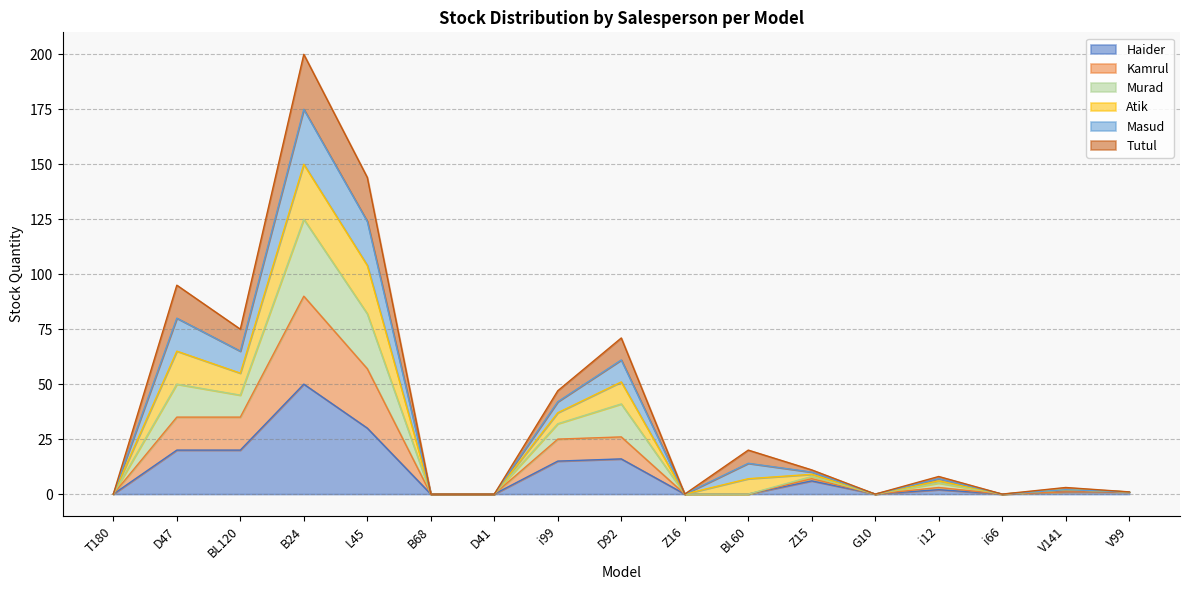

The value of Murad at B24 is 96. True or false?

False